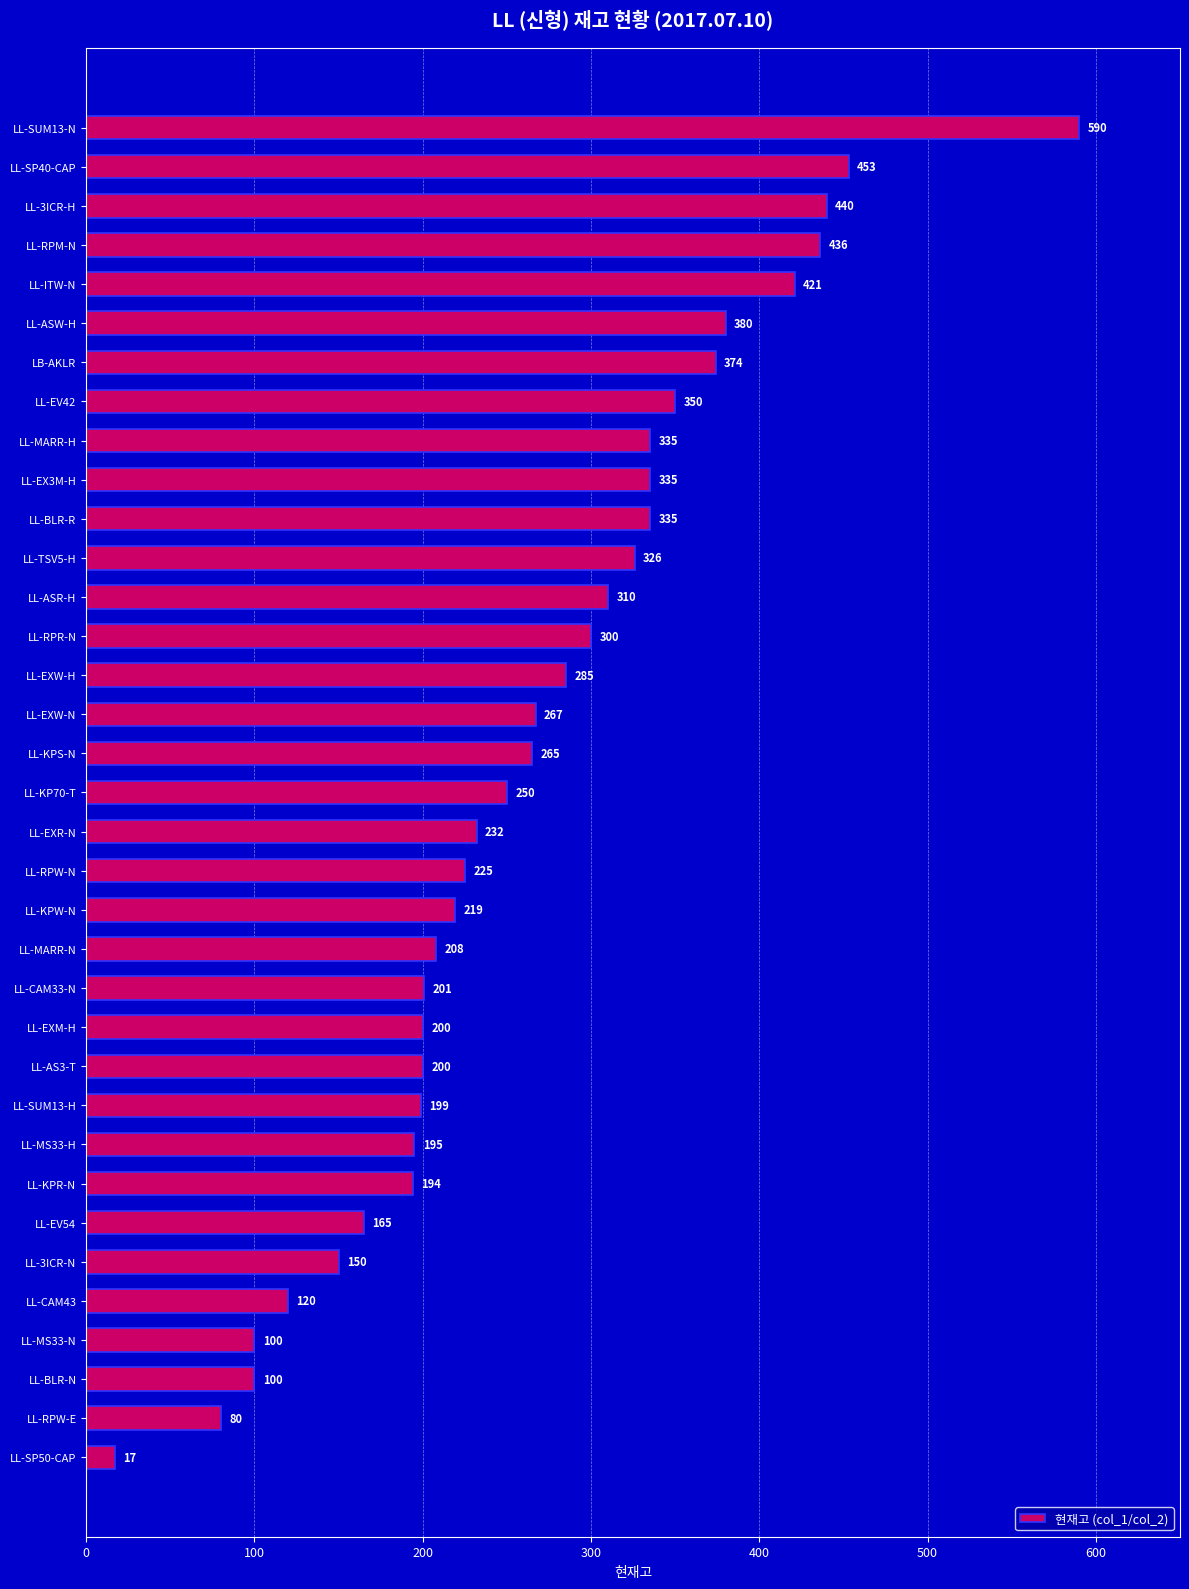

The value at LL-SP40-CAP is 745. True or false?

False